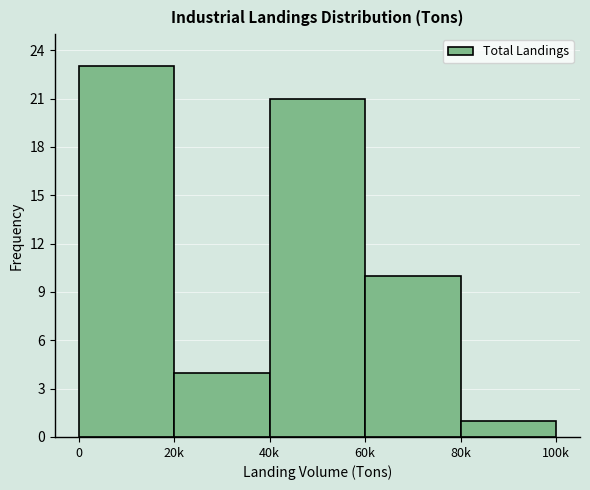

Reading left to right, extract all data points from this chart.

0=23	20k=4	40k=21	60k=10	80k=1